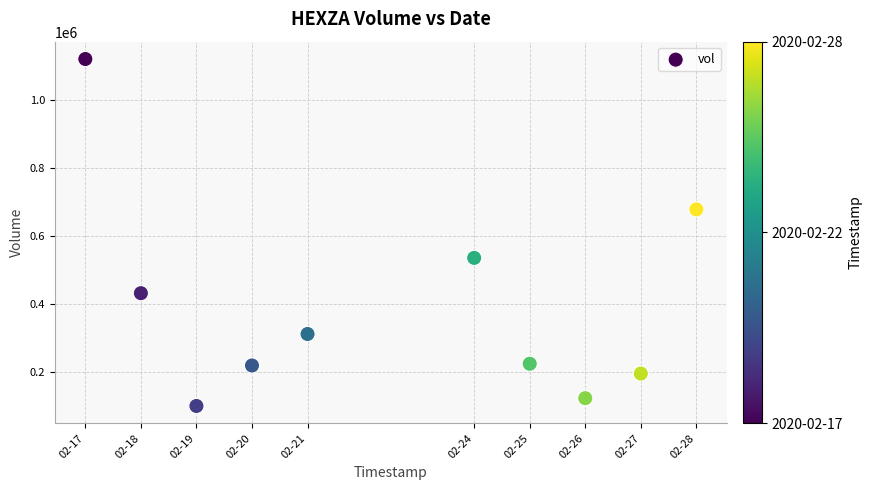

What is the average X value?

1582372800